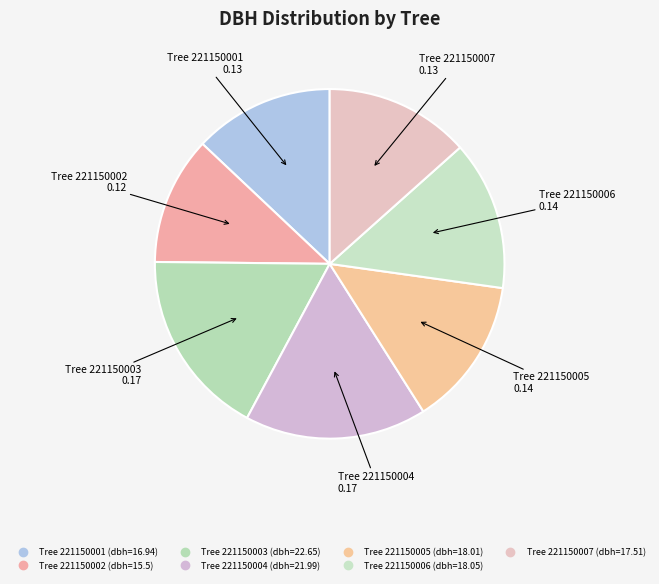

To the nearest percent, what is the average slice percentage?

14%